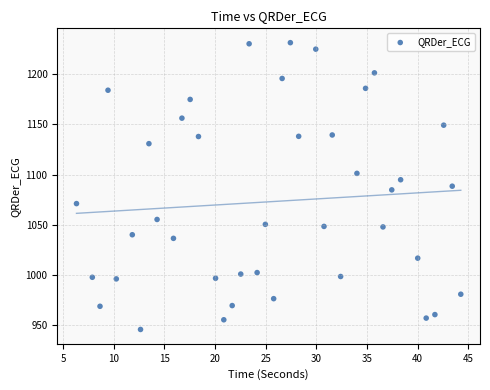

What is the range of Y values (max minus min)?

285.5